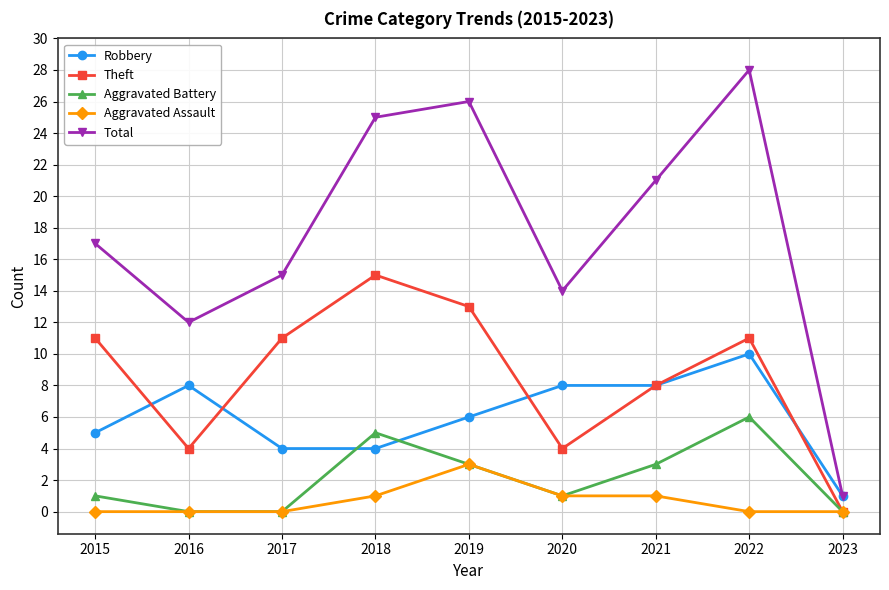

Read the Aggravated Battery value at 2018.

5